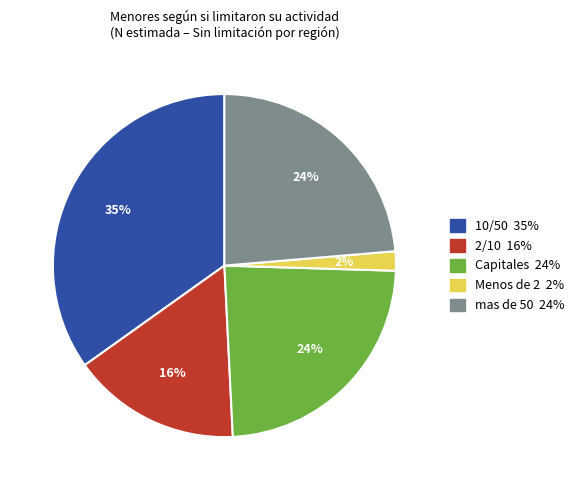

To the nearest percent, what is the difference between the largest and smallest slice percentages?

33%